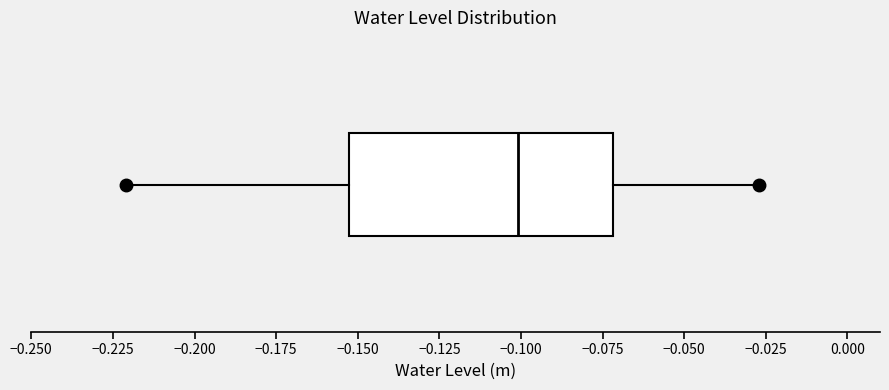

Transcribe this box plot: give where the median line is, the range the box spans, and where the two whiskers end, as read against the x-axis. The values are not printed on the chart, so give them approximately, as read against the axis.

median -0.100, box -0.155 to -0.070, whiskers -0.220 to -0.025